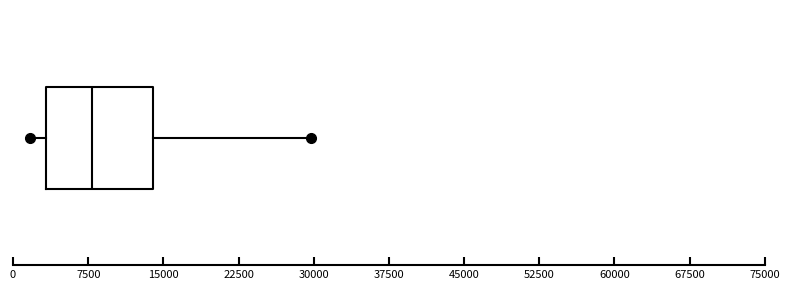

Read this box plot against the x-axis: the position of the median line, the range covered by the box, and the ends of both whiskers. The values are not printed on the chart, so give them approximately, as read against the axis.

median 8000, box 3000 to 14000, whiskers 2000 to 30000